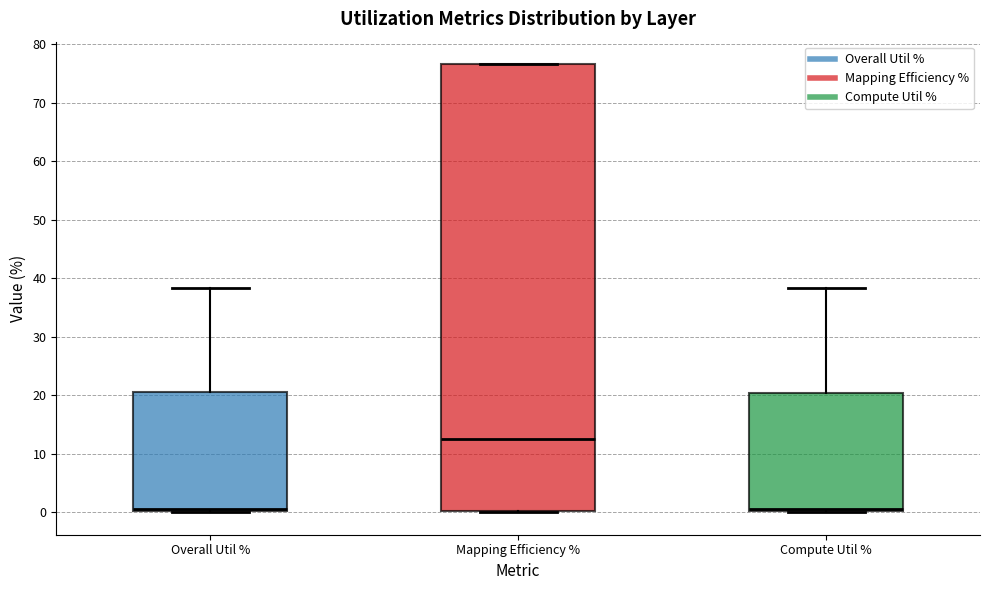

Reading left to right, read every box against the y-axis: the position of its median line, the range the box covers, and the ends of its whiskers. The values are not printed on the chart, so give them approximately, as read against the axis.

Overall Util %: median 1, box 0 to 20, whiskers 0 to 38
Mapping Efficiency %: median 13, box 0 to 77, whiskers 0 to 77
Compute Util %: median 1, box 0 to 20, whiskers 0 to 38